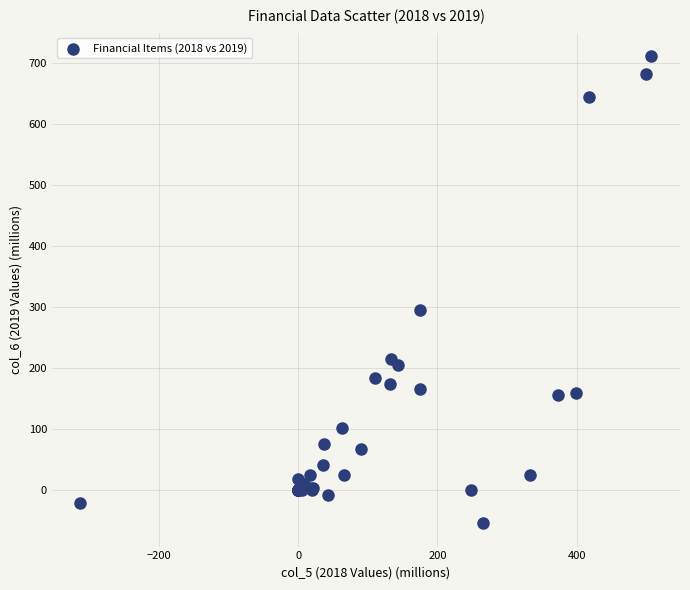

What Y value in the scatter plot is closest to 328?

295.6